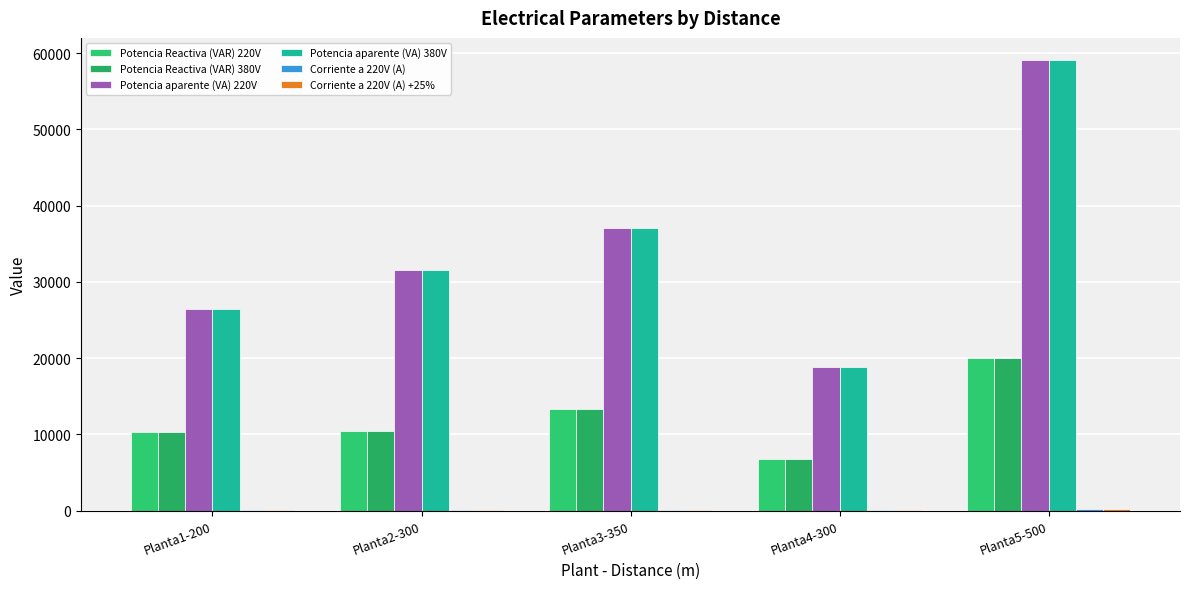

Does the chart contain stacked bars?

No